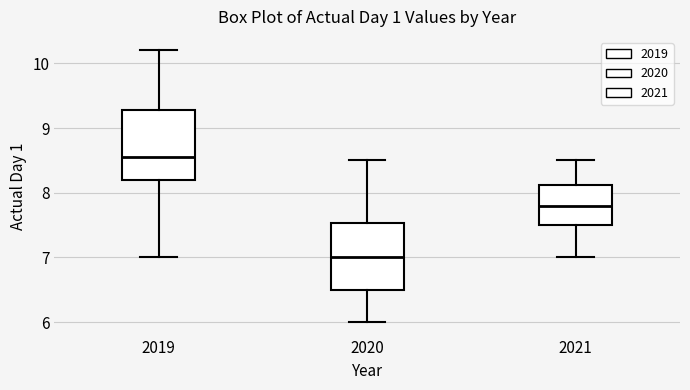

Reading left to right, read every box against the y-axis: the position of its median line, the range the box covers, and the ends of its whiskers. The values are not printed on the chart, so give them approximately, as read against the axis.

2019: median 8.6, box 8.2 to 9.3, whiskers 7.0 to 10.2
2020: median 7.0, box 6.5 to 7.5, whiskers 6.0 to 8.5
2021: median 7.8, box 7.5 to 8.1, whiskers 7.0 to 8.5